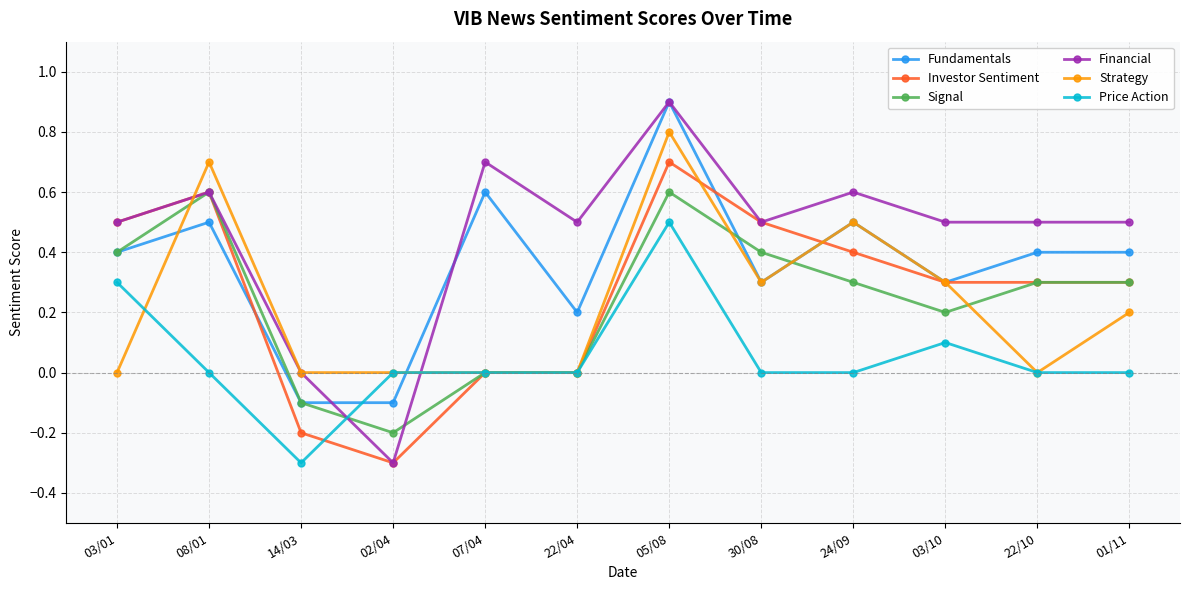

What is the approximate value of Investor Sentiment at 03/01?

0.5